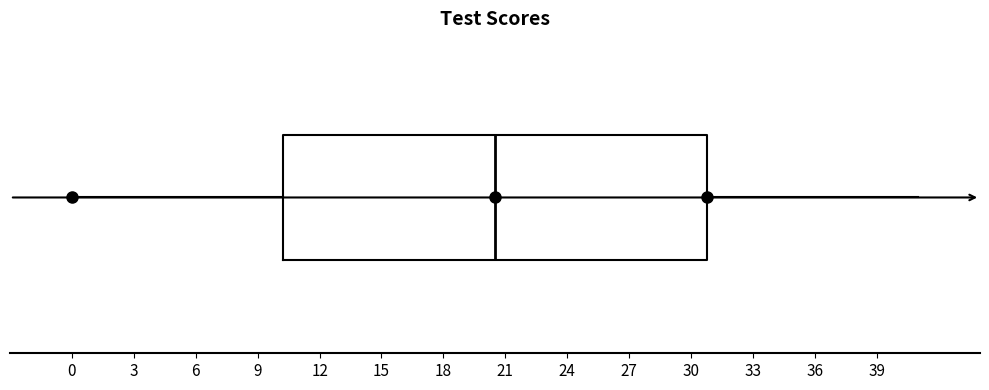

Transcribe this box plot: give where the median line is, the range the box spans, and where the two whiskers end, as read against the x-axis. The values are not printed on the chart, so give them approximately, as read against the axis.

median 20.5, box 10.5 to 31.0, whiskers 0.0 to 41.0